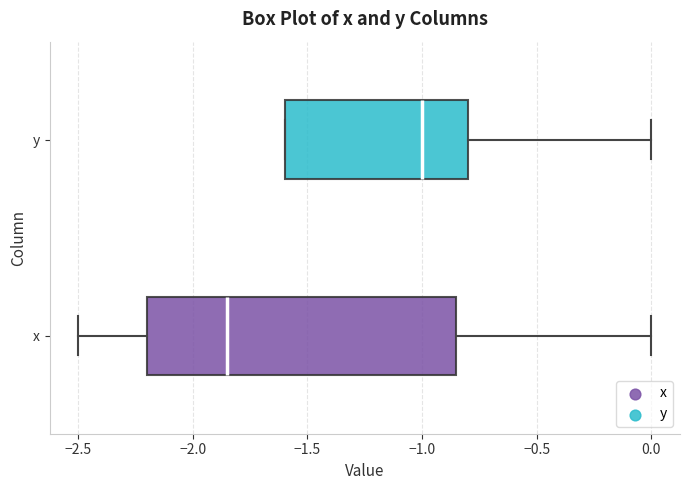

Reading bottom to top, read every box against the x-axis: the position of its median line, the range the box covers, and the ends of its whiskers. The values are not printed on the chart, so give them approximately, as read against the axis.

x: median -1.85, box -2.20 to -0.85, whiskers -2.50 to 0.00
y: median -1.00, box -1.60 to -0.80, whiskers -1.60 to 0.00